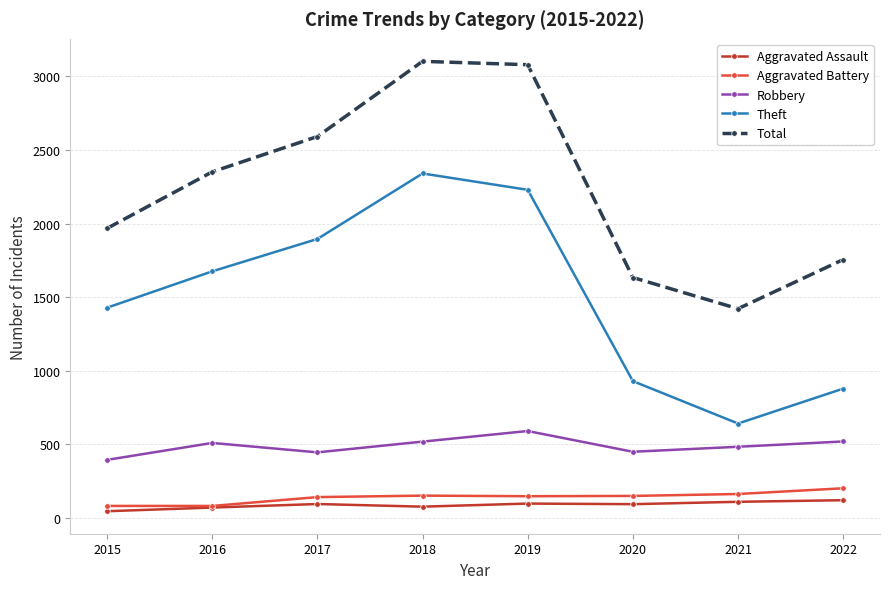

What is the highest value of the Theft series?

2341